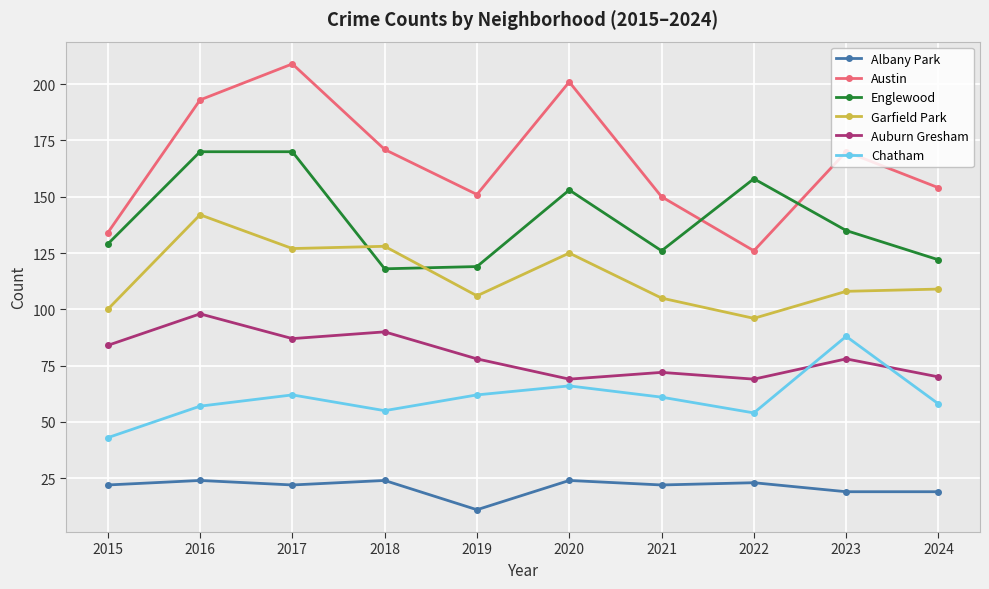

List the series in order of their peak value, highest first.

Austin, Englewood, Garfield Park, Auburn Gresham, Chatham, Albany Park